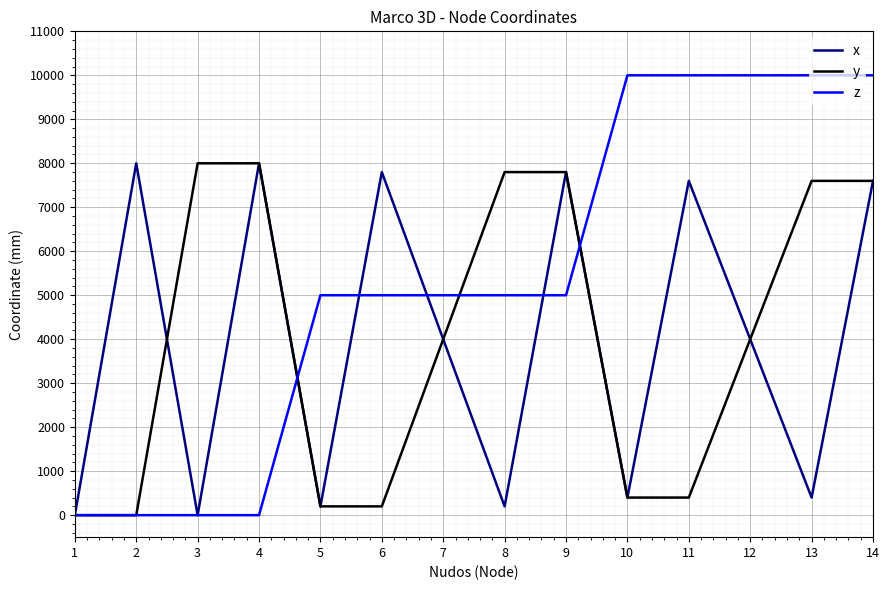

Which series has the largest range (max minus min)?

z